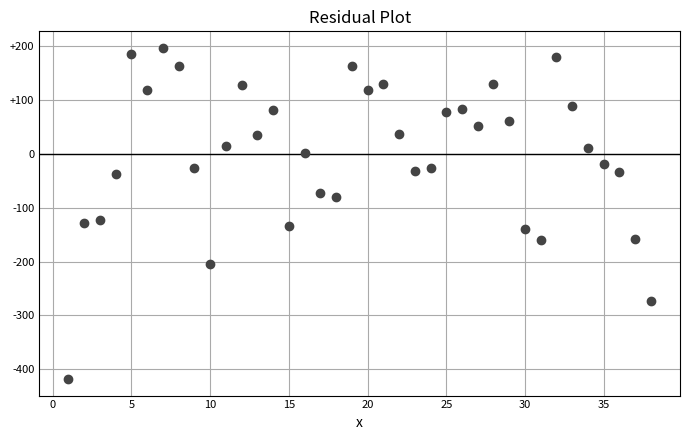

What is the range of Y values (max minus min)?

615.3